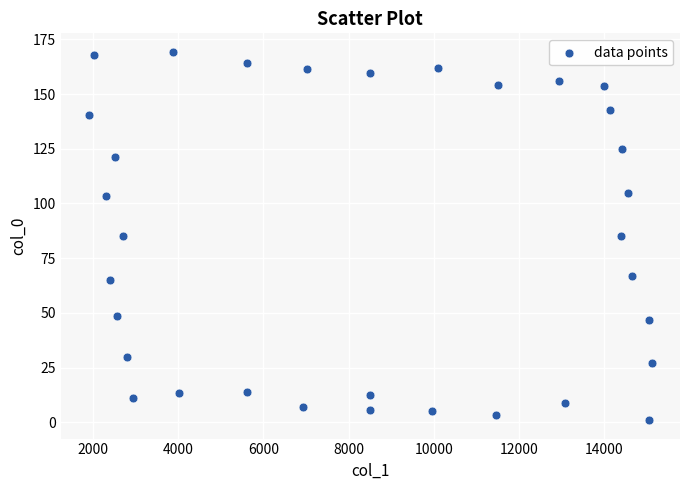

What is the range of X values (max minus min)?

13213.5